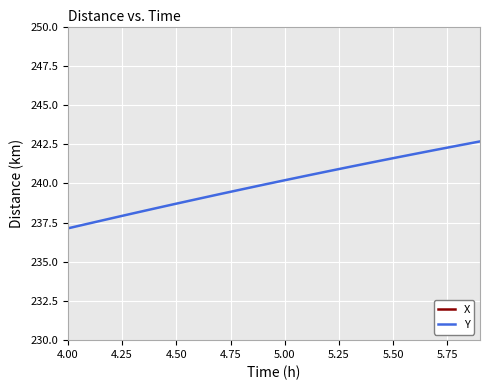

Rank the series by their maximum value, from highest to lowest.

X, Y